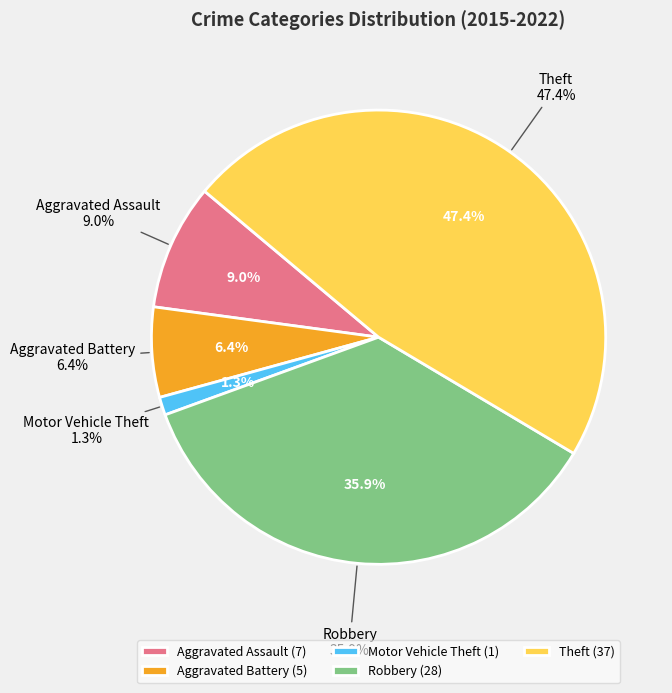

The Aggravated Assault slice represents 19% of the pie. True or false?

False